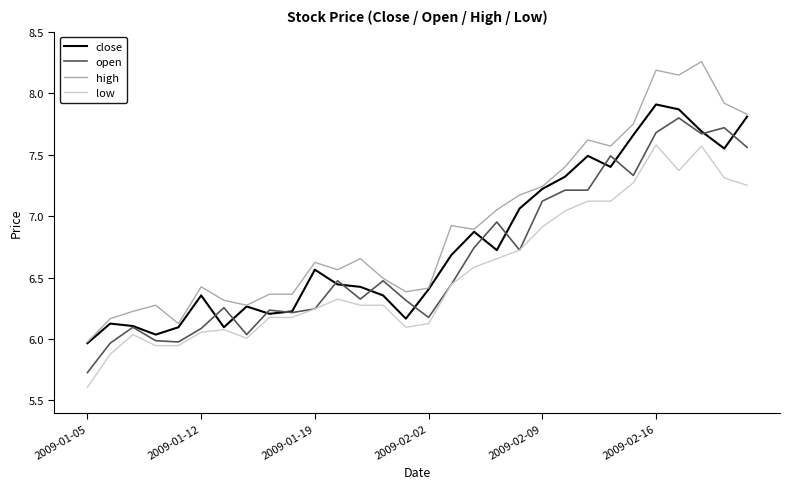

Which series has the widest spread of values?

high